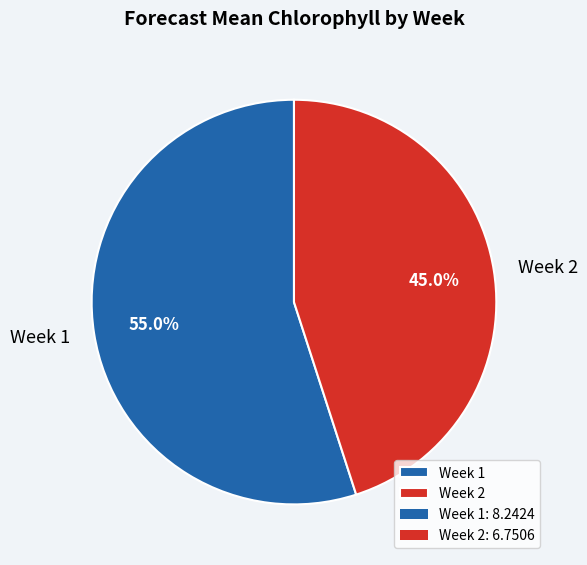

Which slice is the largest?

Week 1